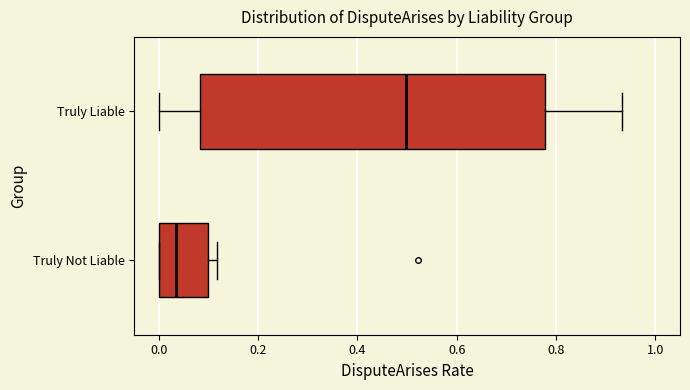

Reading bottom to top, read every box against the x-axis: the position of its median line, the range the box covers, and the ends of its whiskers. The values are not printed on the chart, so give them approximately, as read against the axis.

Truly Not Liable: median 0.04, box 0.00 to 0.10, whiskers 0.00 to 0.12
Truly Liable: median 0.50, box 0.08 to 0.78, whiskers 0.00 to 0.94